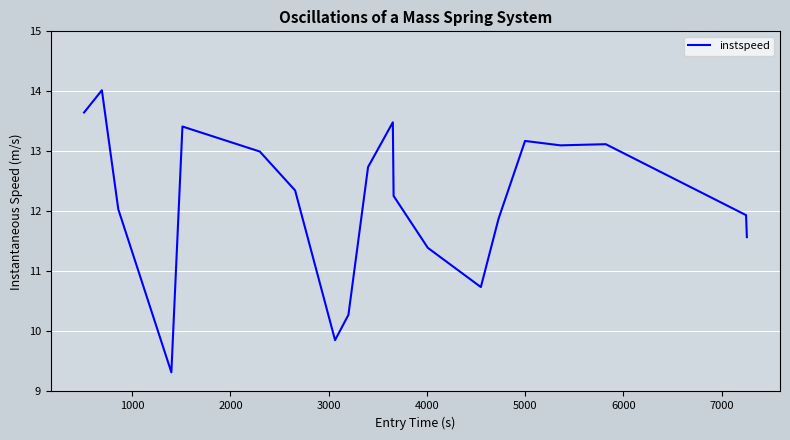

What is the minimum value shown in the chart?

9.3